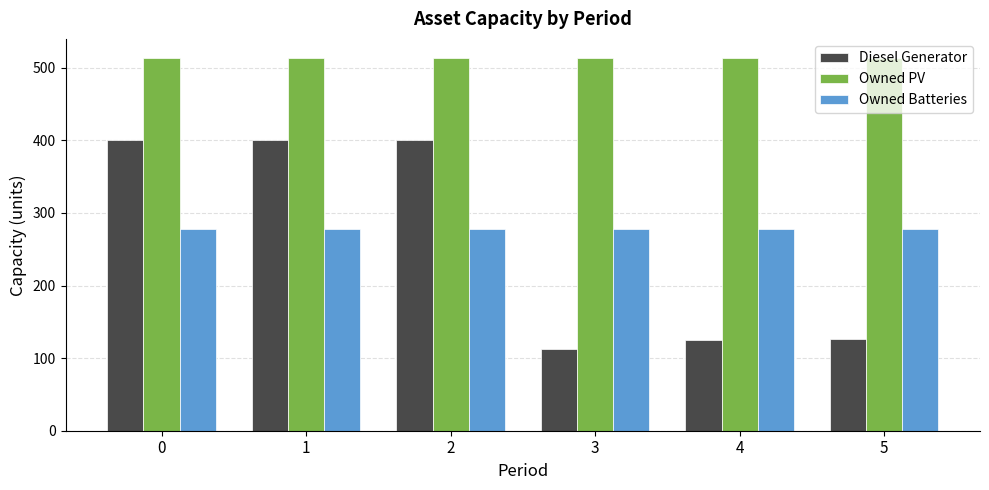

Rank the series at 3 from lowest to highest value.

Diesel Generator, Owned Batteries, Owned PV